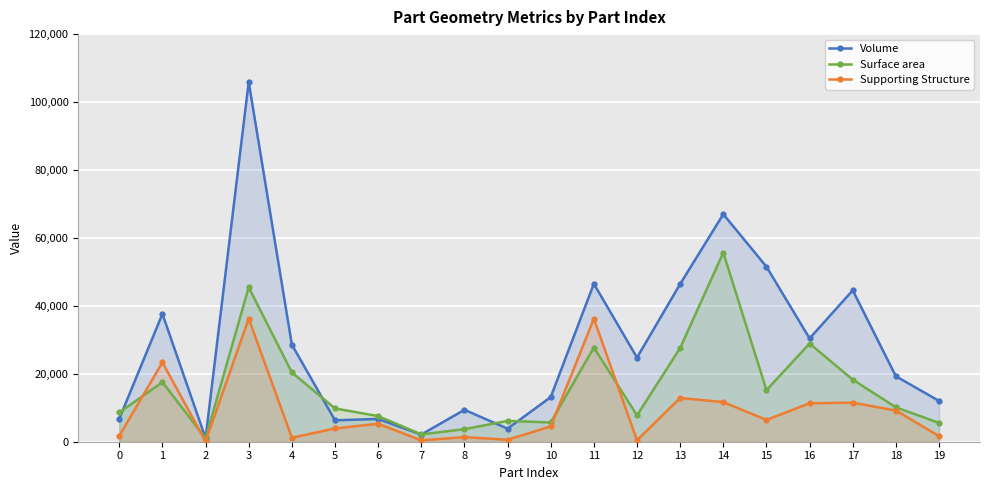

True or false: Volume and Supporting Structure cross at least once.

False